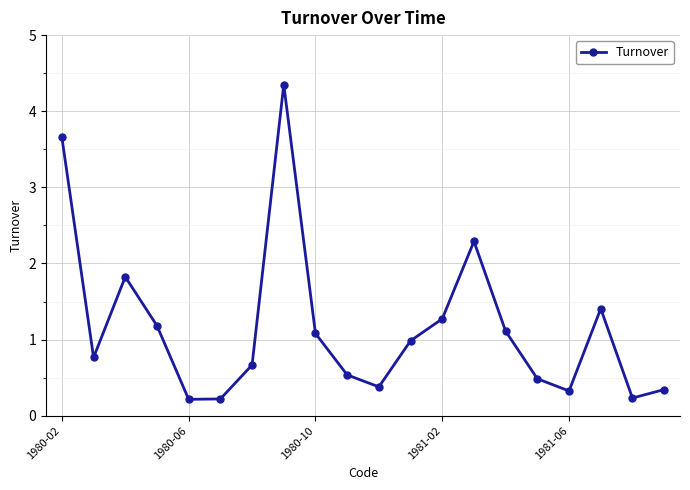

How many points are lower than both their immediate neighbors (excluding endpoints)?

5